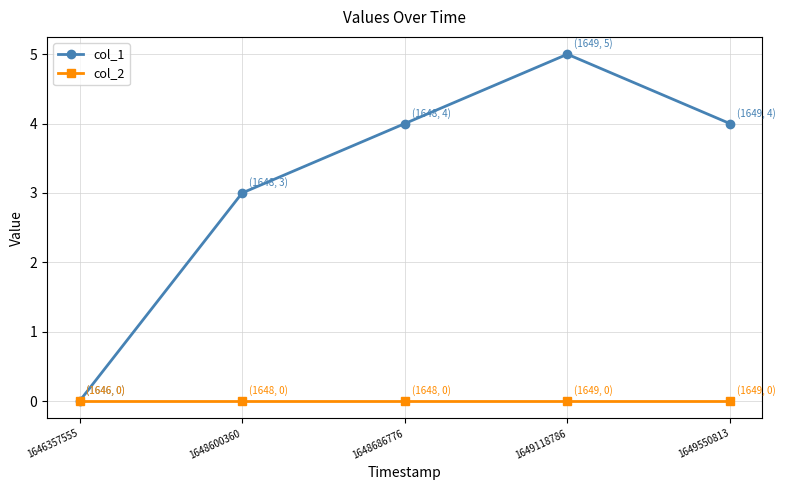

Is it true that col_2 equals 0 at 1649550813?

True